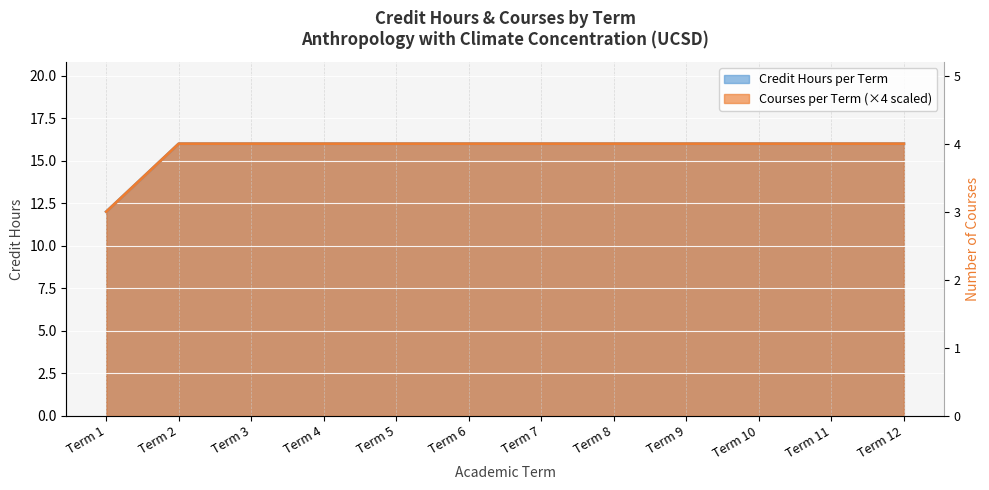

What is the sum of the Credit Hours per Term values at Term 12 and Term 8?

32